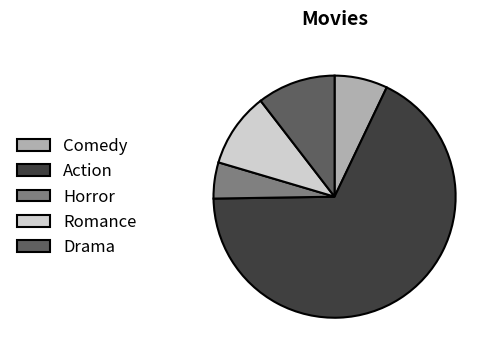

How many segments does this pie chart have?

5